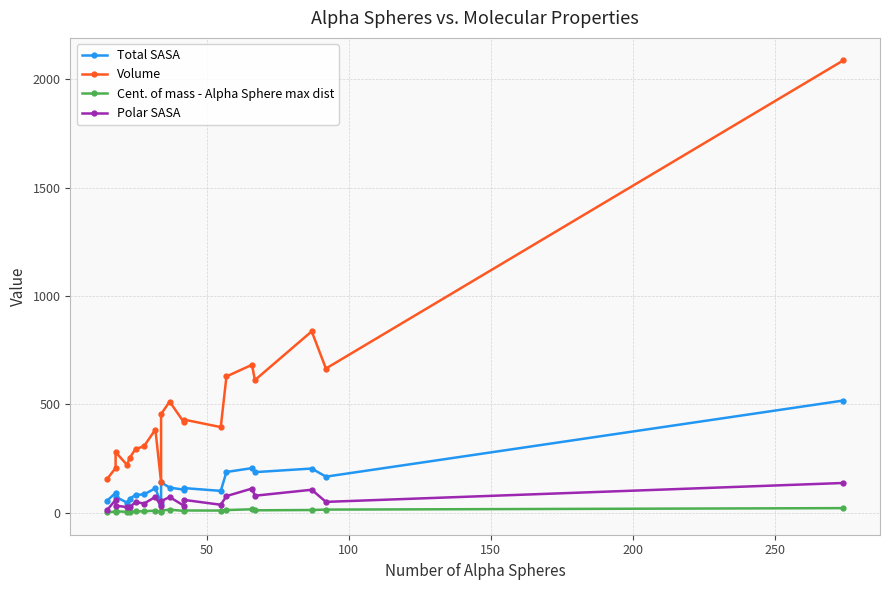

Reading right to left, transcribe all the data shown in this chart.

Total SASA: 518.0	167.1	204.6	187.9	206.5	188.7	101.5	114.4	107.0	116.8	140.8	42.3	113.9	85.2	83.1	65.6	47.5	74.4	92.7	56.2
Volume: 2086.3	665.7	837.2	612.1	683.0	629.2	395.6	430.3	418.5	513.4	455.4	141.1	384.4	307.4	294.4	255.0	221.8	280.2	207.2	156.0
Cent. of mass - Alpha Sphere max dist: 22.0	15.2	13.3	11.9	16.7	13.0	10.8	11.1	9.1	15.1	10.6	3.9	10.4	7.7	6.5	6.0	4.9	7.3	5.7	3.5
Polar SASA: 137.9	50.8	106.7	79.2	112.3	77.5	37.5	60.1	33.3	73.2	53.9	30.2	74.0	42.9	50.5	25.8	26.9	33.3	60.1	12.9